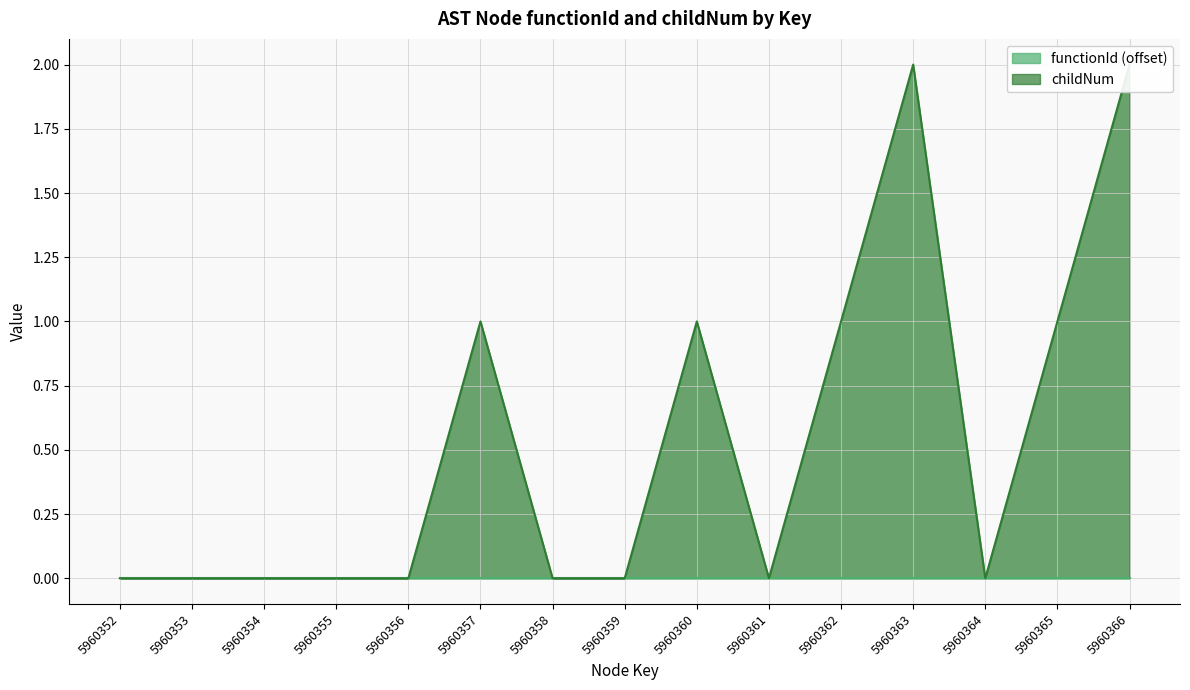

Reading right to left, list all the values displayed in this chart.

5960366=2	5960365=1	5960364=0	5960363=2	5960362=1	5960361=0	5960360=1	5960359=0	5960358=0	5960357=1	5960356=0	5960355=0	5960354=0	5960353=0	5960352=0